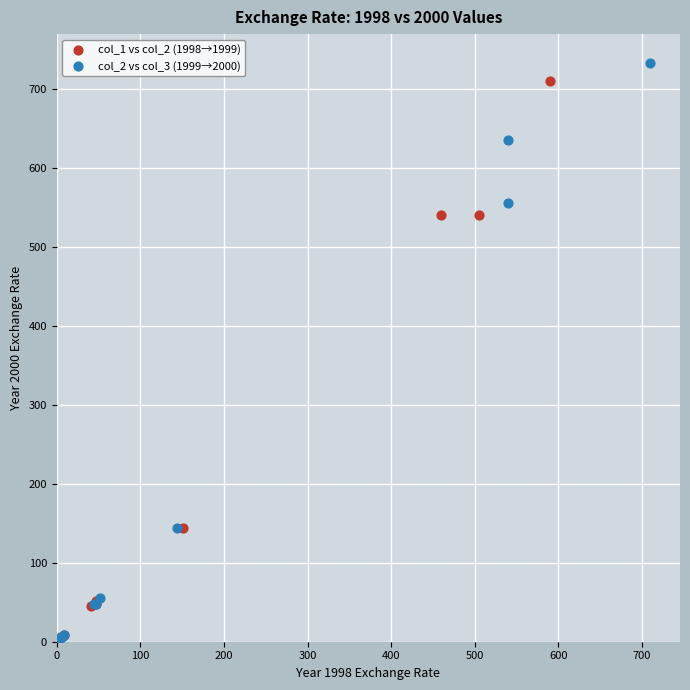

Which series has the largest Y range (max minus min)?

col_2 vs col_3 (1999→2000)